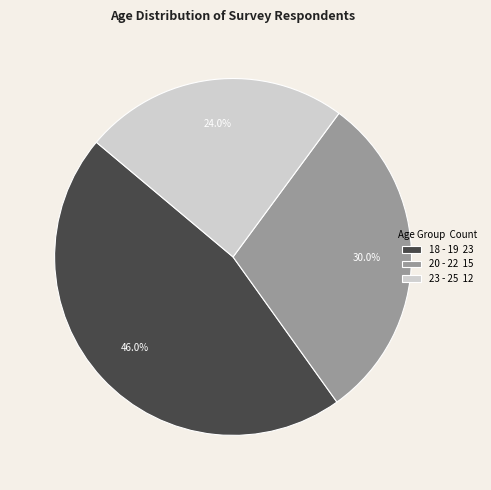

Does any single category account for the majority?

No